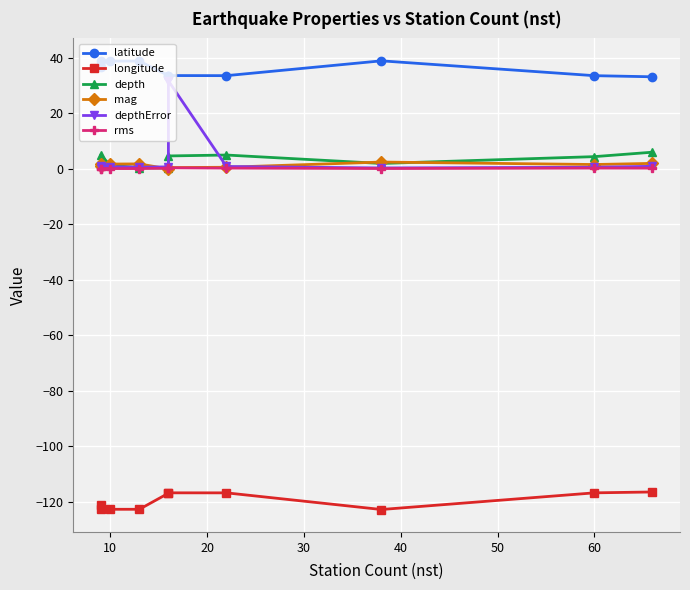

What is the value of the latitude point at the 5th from the left?

33.5